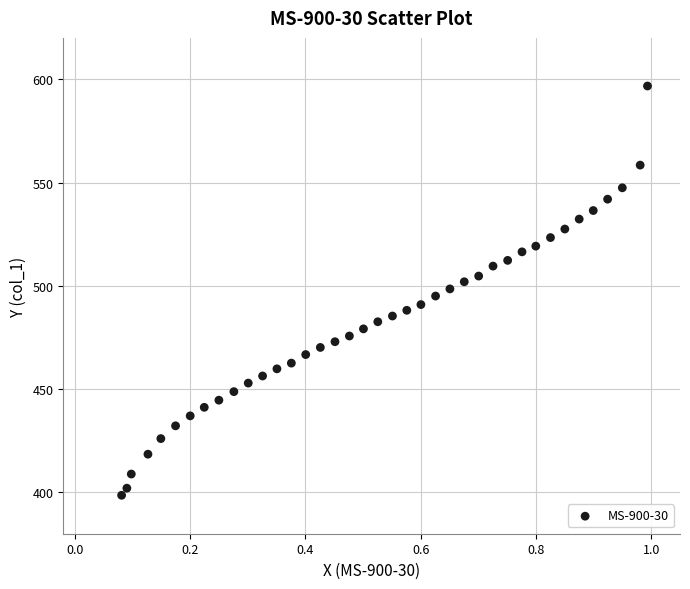

What is the range of X values (max minus min)?

0.9